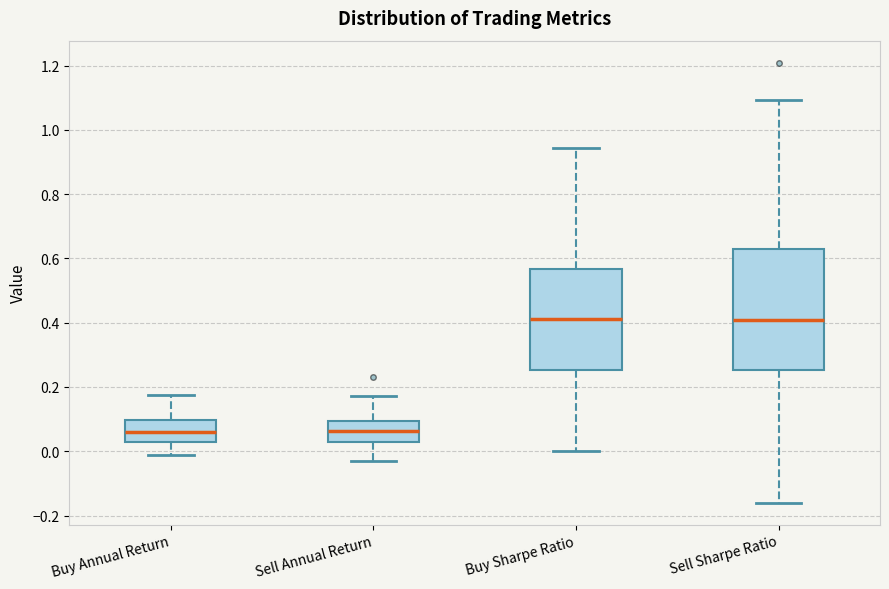

Reading left to right, read every box against the y-axis: the position of its median line, the range the box covers, and the ends of its whiskers. The values are not printed on the chart, so give them approximately, as read against the axis.

Buy Annual Return: median 0.06, box 0.02 to 0.10, whiskers -0.02 to 0.18
Sell Annual Return: median 0.06, box 0.02 to 0.10, whiskers -0.02 to 0.18
Buy Sharpe Ratio: median 0.42, box 0.26 to 0.56, whiskers 0.00 to 0.94
Sell Sharpe Ratio: median 0.40, box 0.26 to 0.62, whiskers -0.16 to 1.10